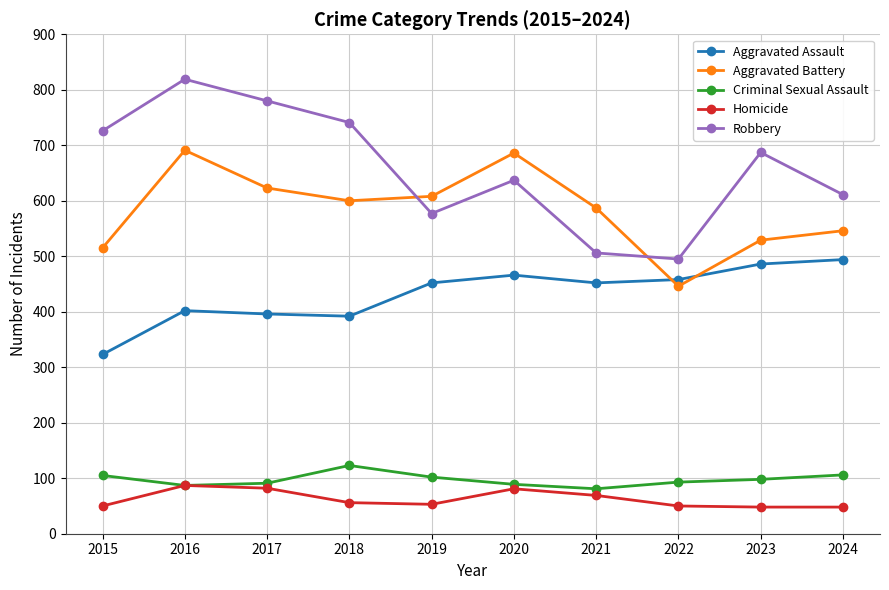

What is the maximum value for Criminal Sexual Assault?

123